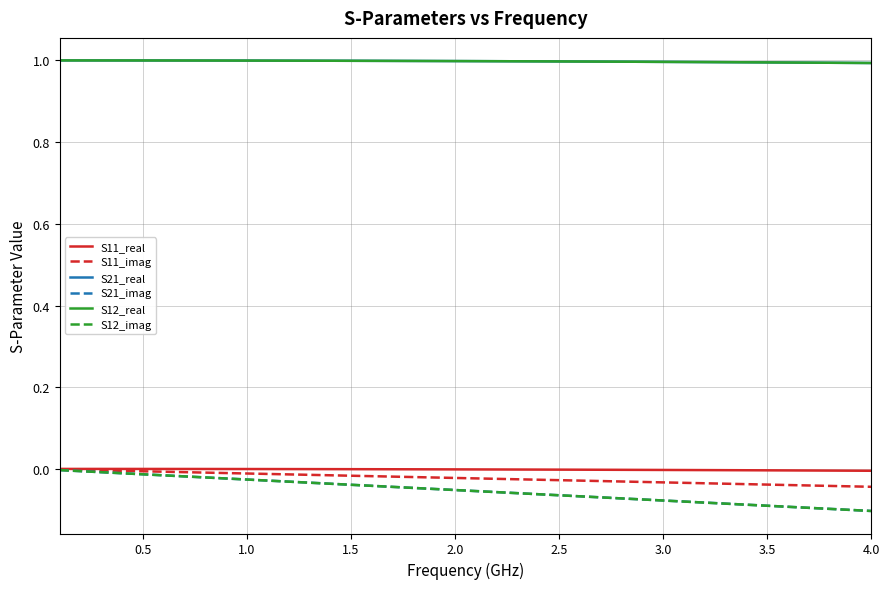

Does the chart have visible grid lines?

Yes